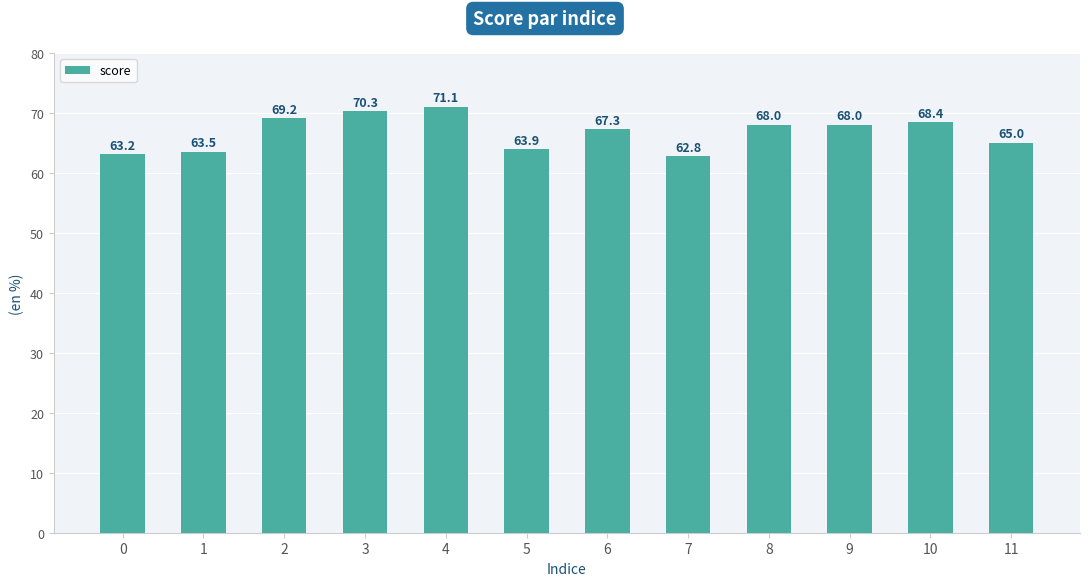

What is the approximate value at 5?

0.6